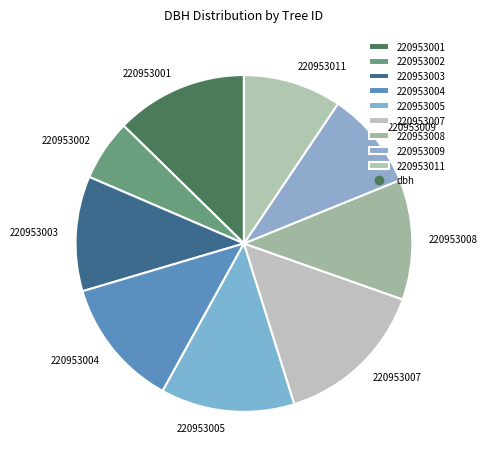

Does 220953009 represent more than half of the total?

No